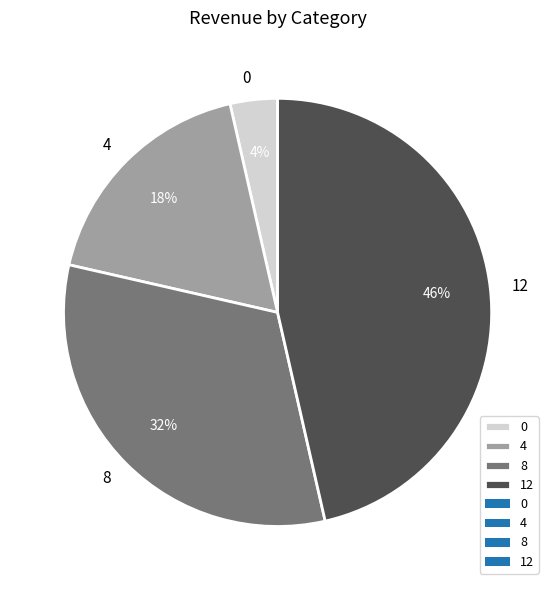

Rank the categories by value from highest to lowest.

12, 8, 4, 0